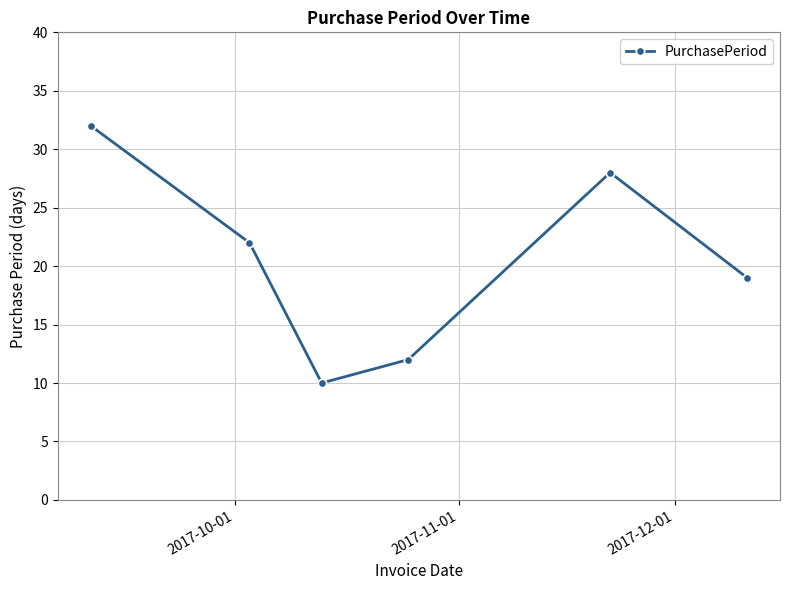

Does the chart display data point markers on the line(s)?

Yes